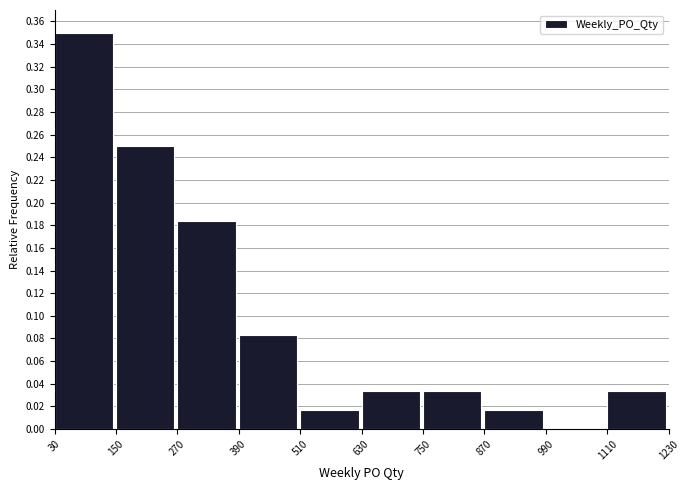

Reading left to right, transcribe this chart: for each bar, give the range it covers on the x-axis and its height. The values are not printed on the chart, so give them approximately, as read against the axis.

30 to 150: 0.350
150 to 270: 0.250
270 to 390: 0.184
390 to 510: 0.084
510 to 630: 0.016
630 to 750: 0.034
750 to 870: 0.034
870 to 990: 0.016
990 to 1110: 0
1110 to 1230: 0.034